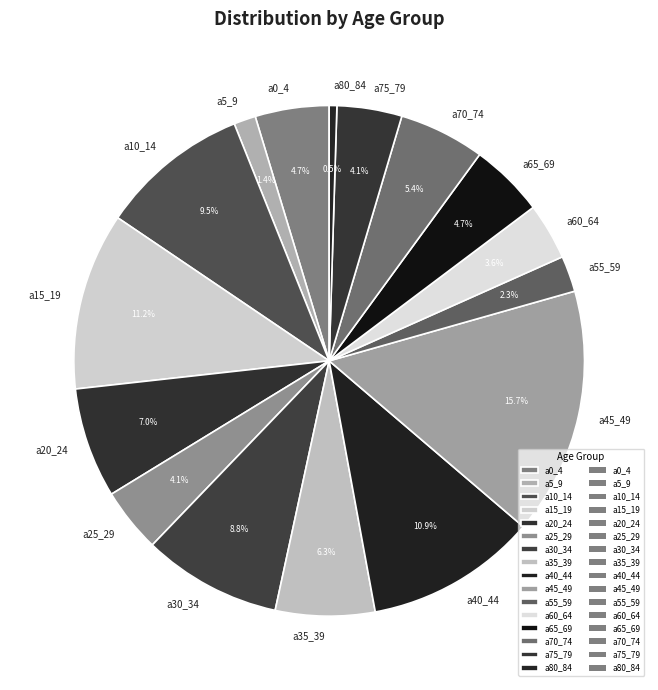

Which category has the smallest portion of the pie?

a80_84